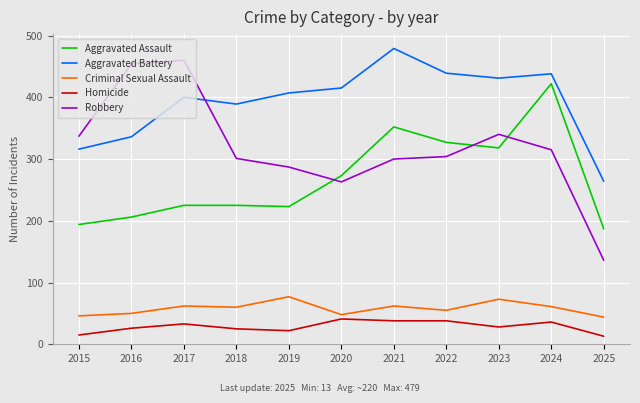

Where is the first local maximum for Homicide?

2017